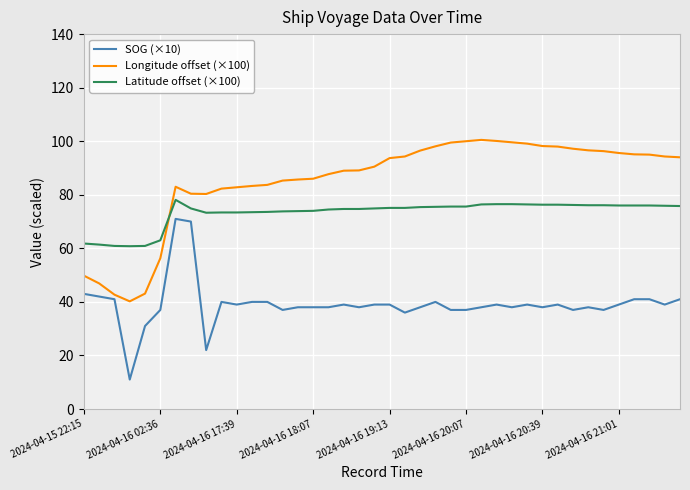

At how many categories does at least one series exceed 67?

34